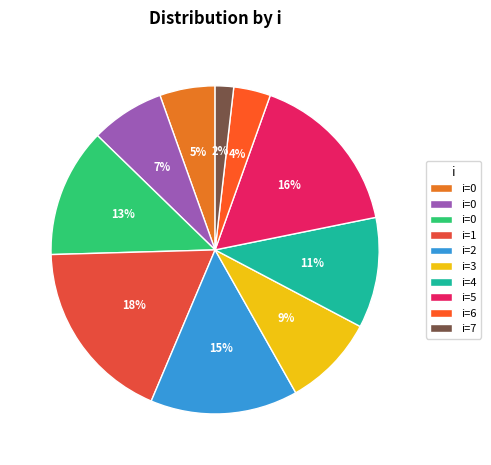

How many slices are in this pie chart?

10